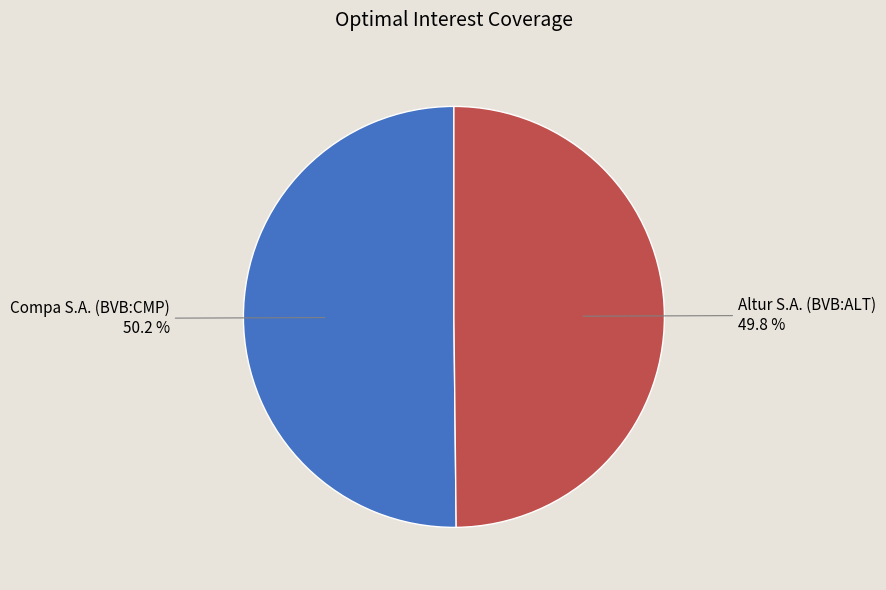

Does any single category account for the majority?

Yes